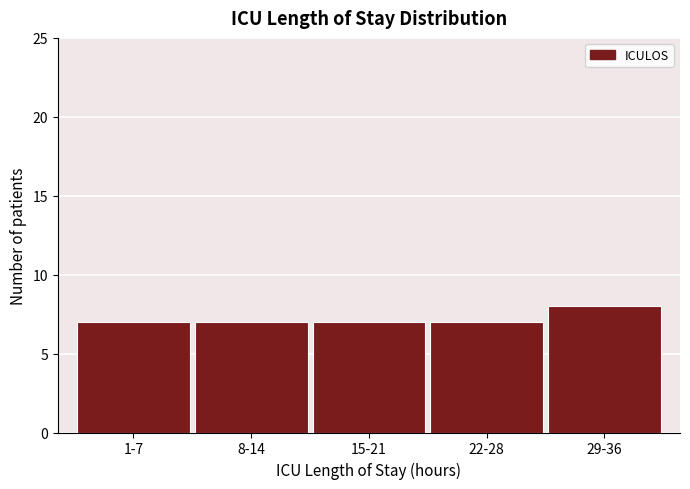

Reading left to right, extract all data points from this chart.

7	7	7	7	8